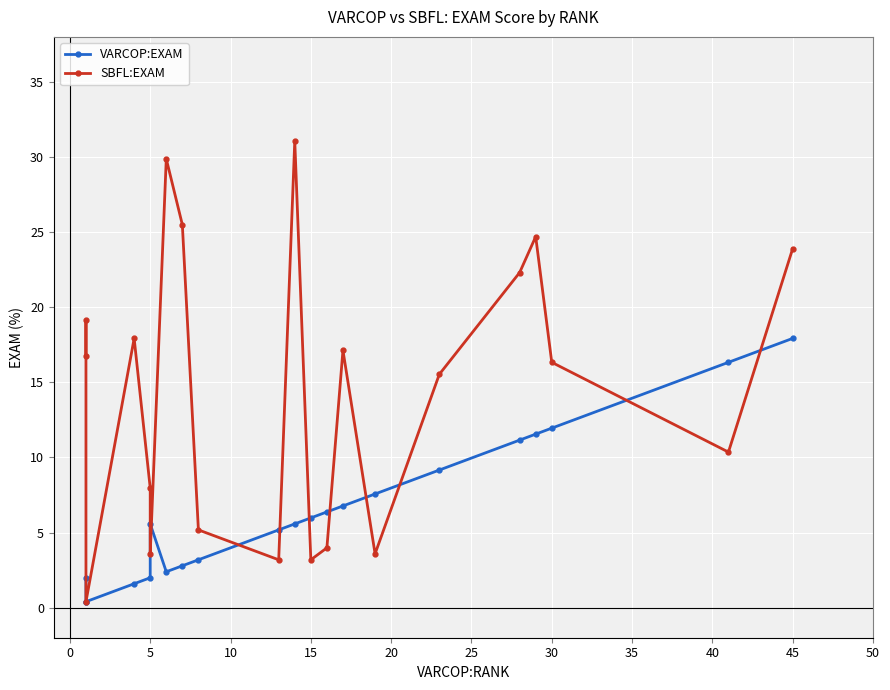

What is the sum of all SBFL:EXAM values?

301.6